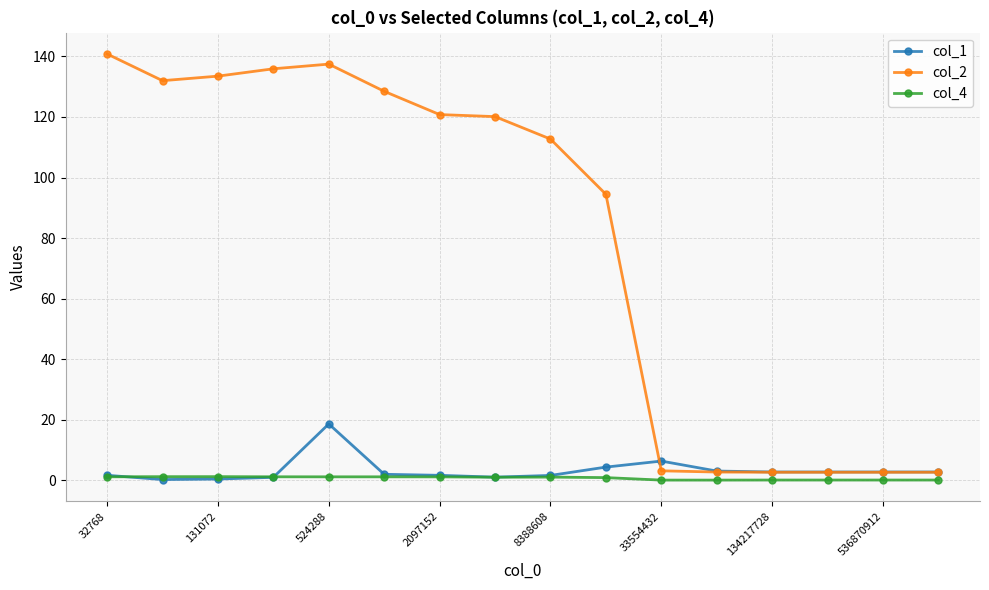

Which series has the largest total across all categories?

col_2